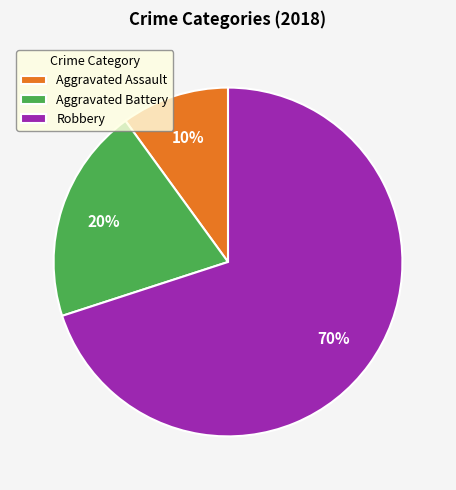

To the nearest percent, what is the combined percentage of Aggravated Assault and Robbery?

80%